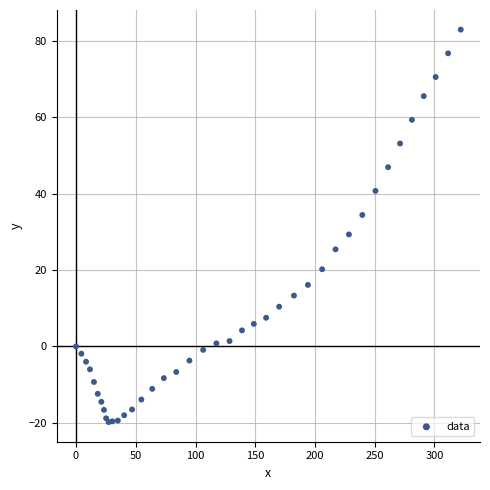

What Y value in the scatter plot is closest to 31?

29.3